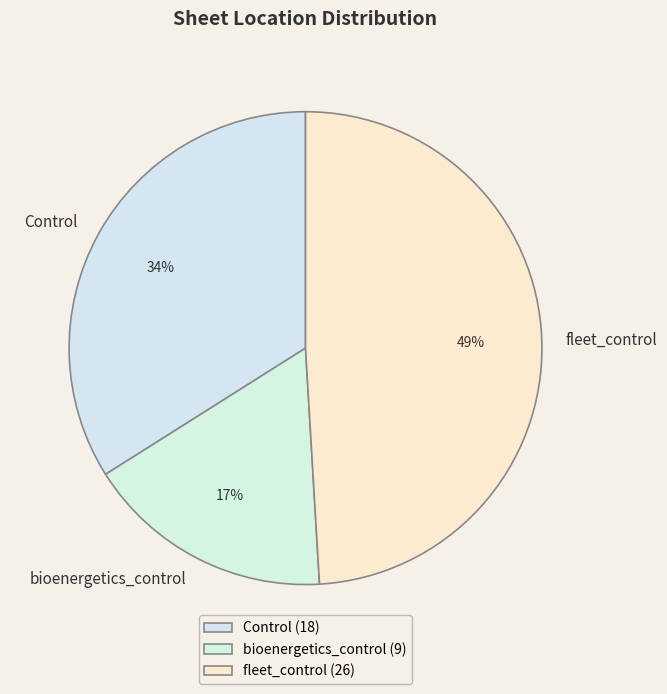

To the nearest percent, what portion does fleet_control represent?

49%